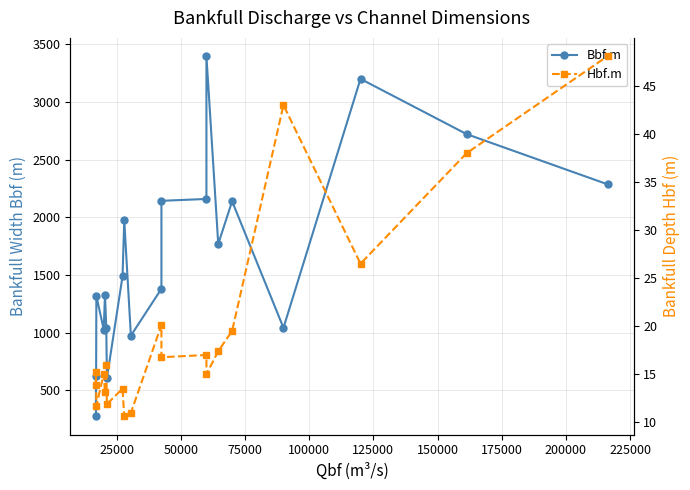

Rank the series by their maximum value, from highest to lowest.

Bbf.m, Hbf.m